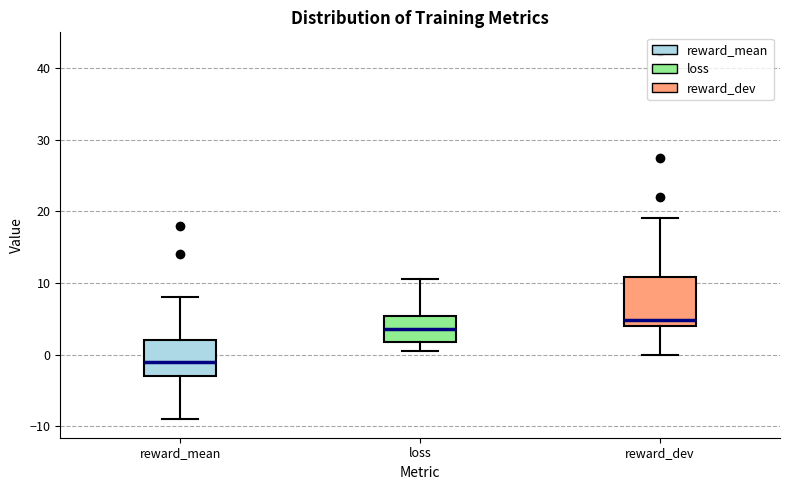

Which box's median line is the highest?

reward_dev